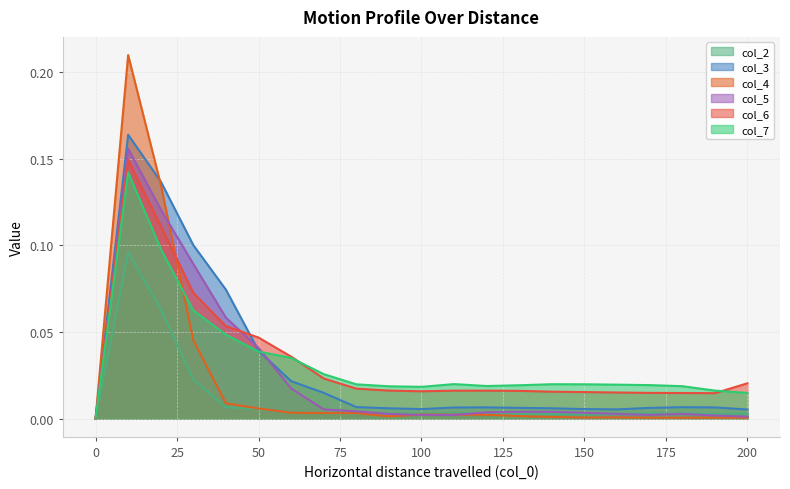

Which has a higher value, 150 or 190?

190